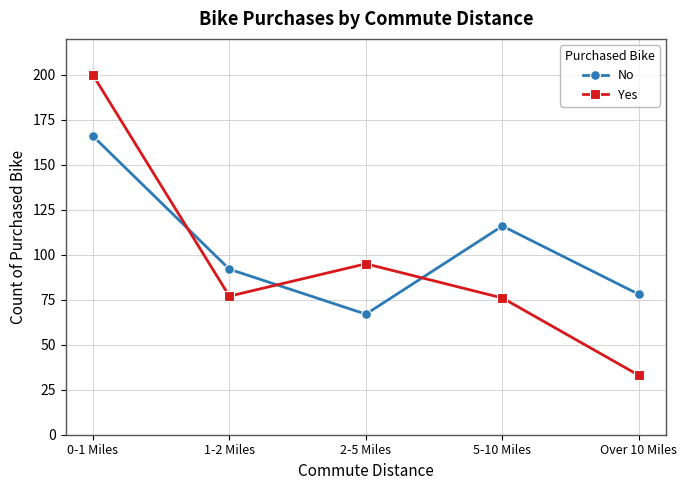

Reading left to right, transcribe all the data shown in this chart.

No: 166	92	67	116	78
Yes: 200	77	95	76	33